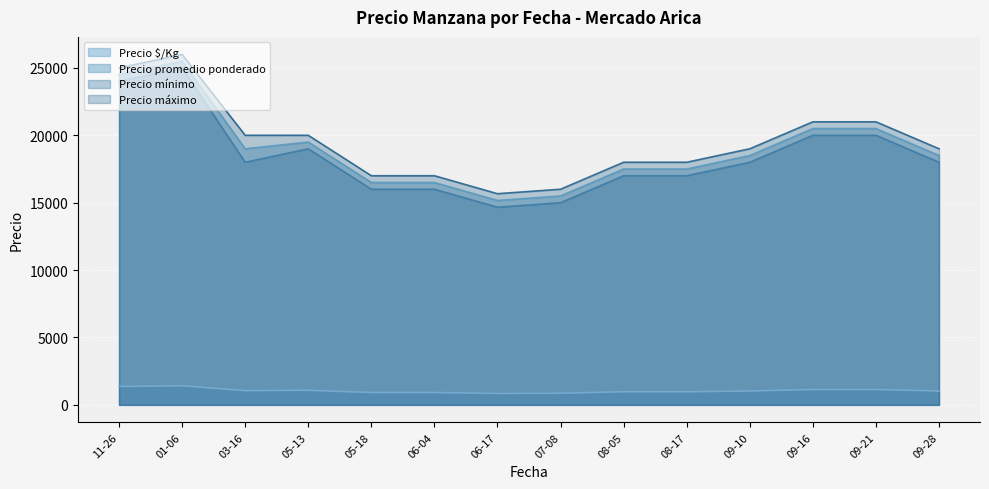

Which series has the largest total across all categories?

Precio máximo